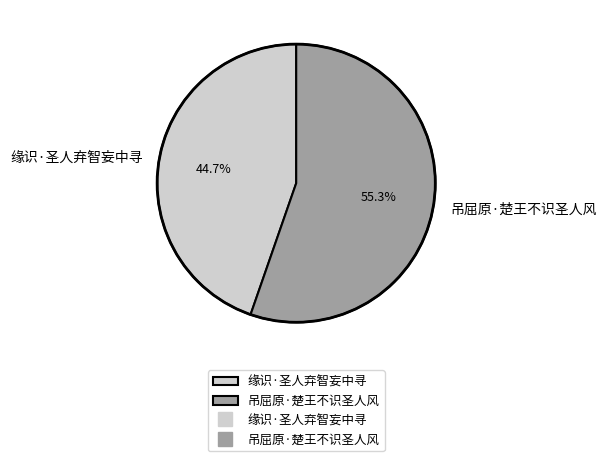

Approximately how many times larger is the value at 缘识·圣人弃智妄中寻 compared to 吊屈原·楚王不识圣人风?

0.8